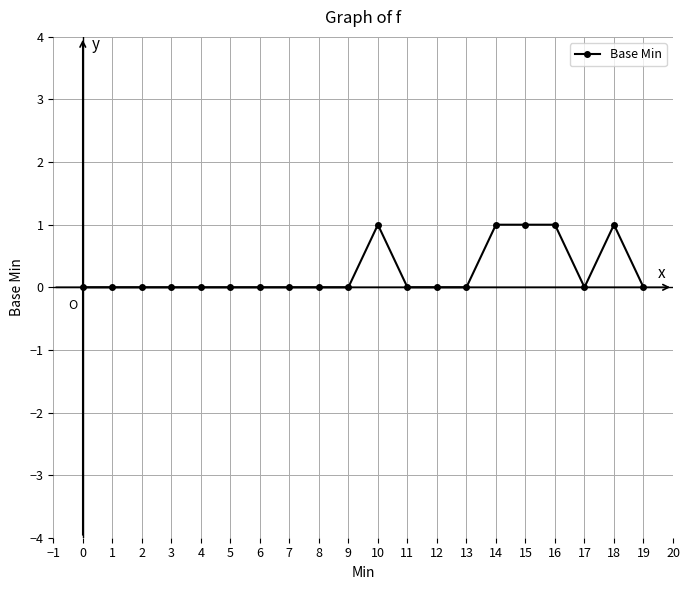

The value at 19 is 0. True or false?

True